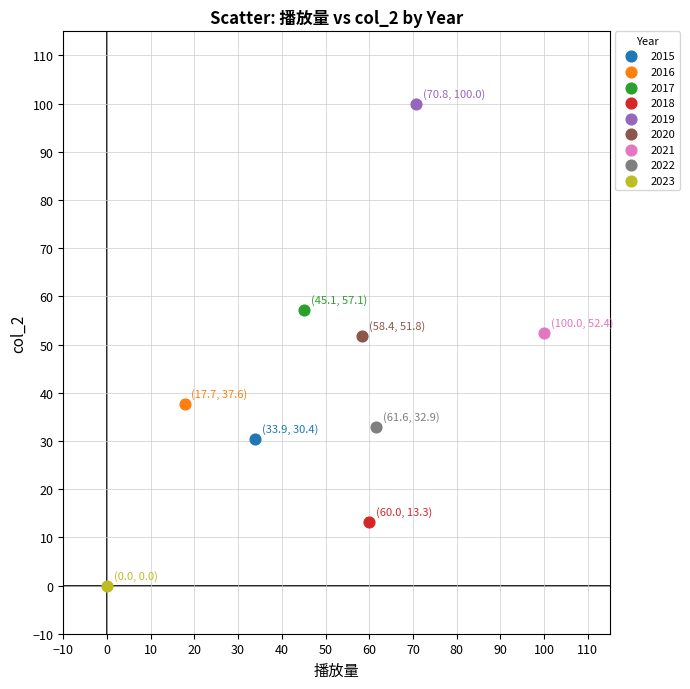

Which series reaches the maximum Y coordinate?

2019